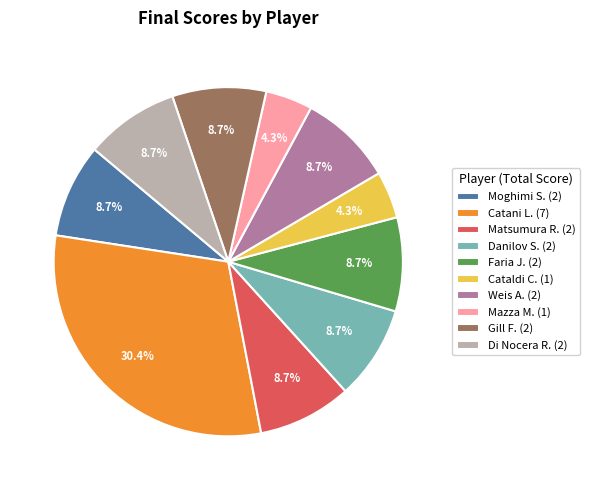

Which slice is the largest?

Catani L. (7)